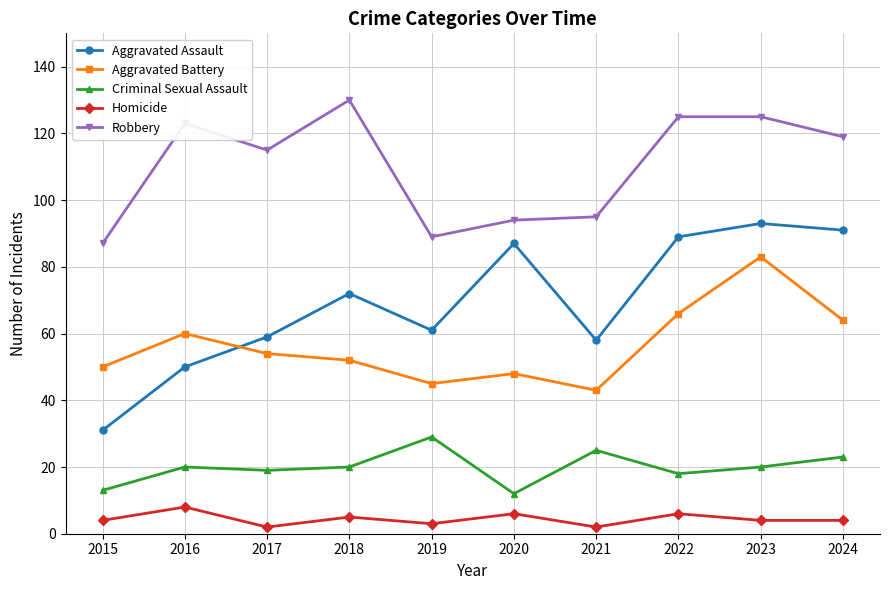

Which series has the widest spread of values?

Aggravated Assault